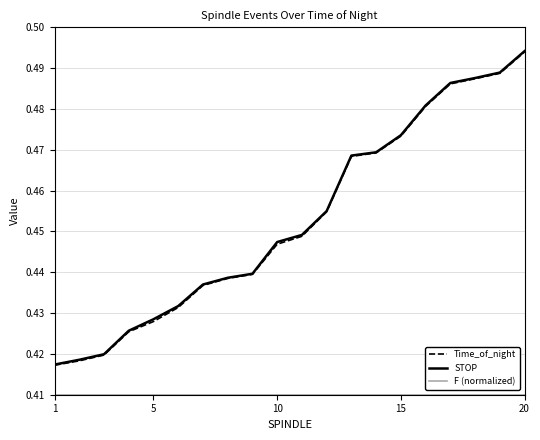

Which category has the highest value in the Time_of_night series?

20